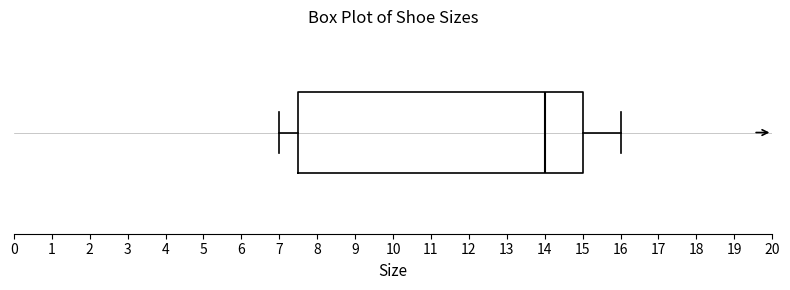

Transcribe this box plot: give where the median line is, the range the box spans, and where the two whiskers end, as read against the x-axis. The values are not printed on the chart, so give them approximately, as read against the axis.

median 14.0, box 7.5 to 15.0, whiskers 7.0 to 16.0